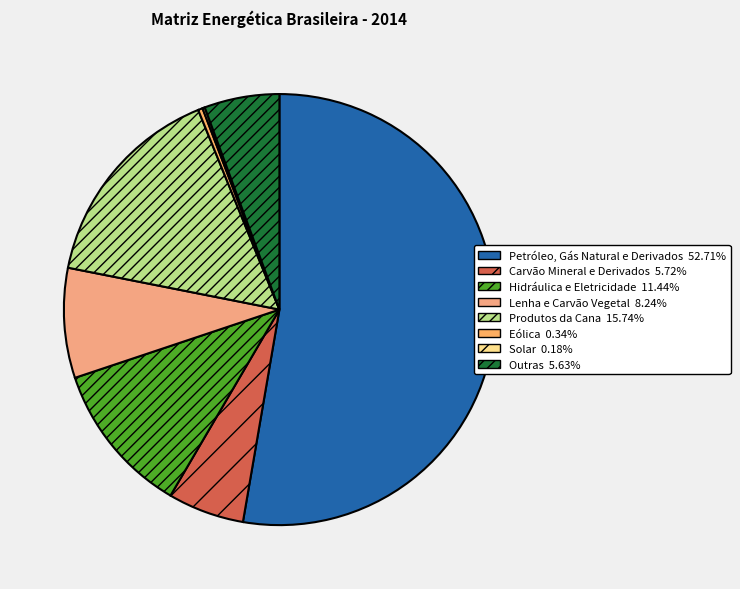

What is the change in value from Eólica to Outras?

+5.3